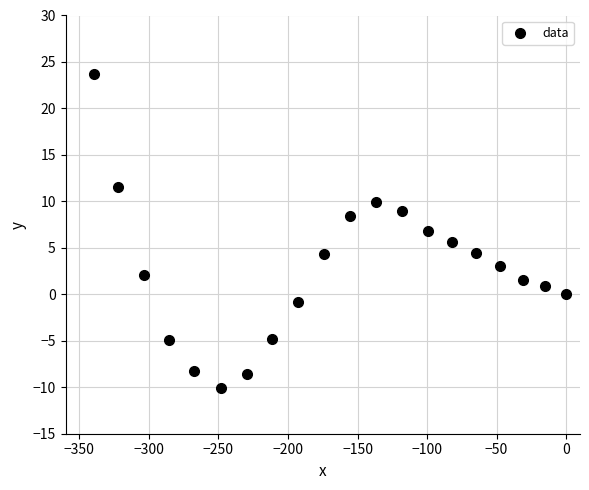

What is the range of Y values (max minus min)?

33.8